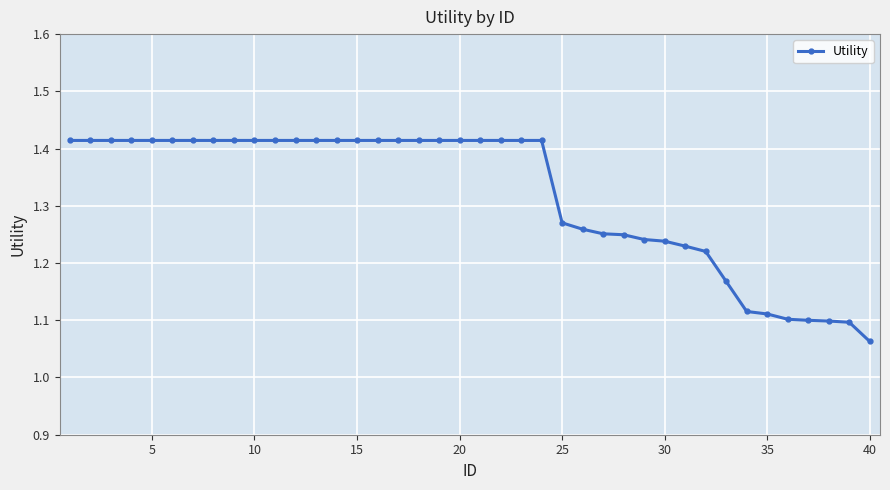

What is the difference between the maximum and second lowest values?

0.3